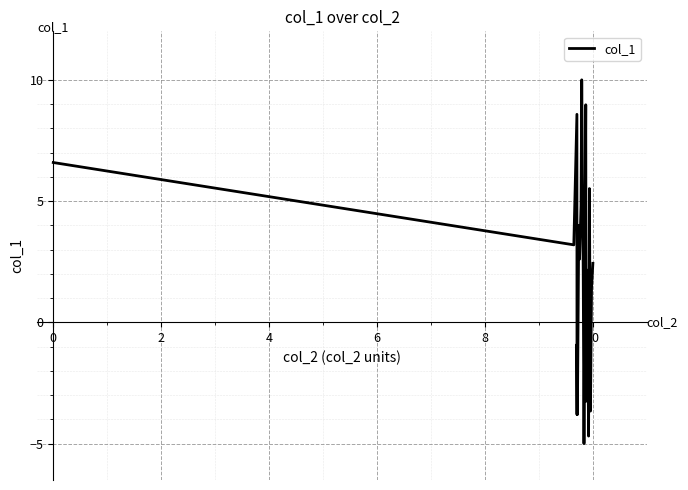

What is the maximum value shown in the chart?

10.0